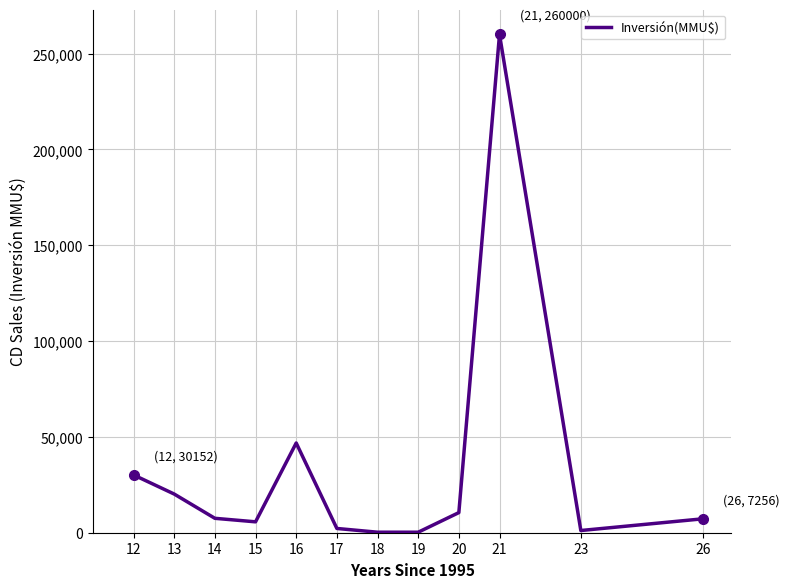

What is the greatest value displayed?

260000